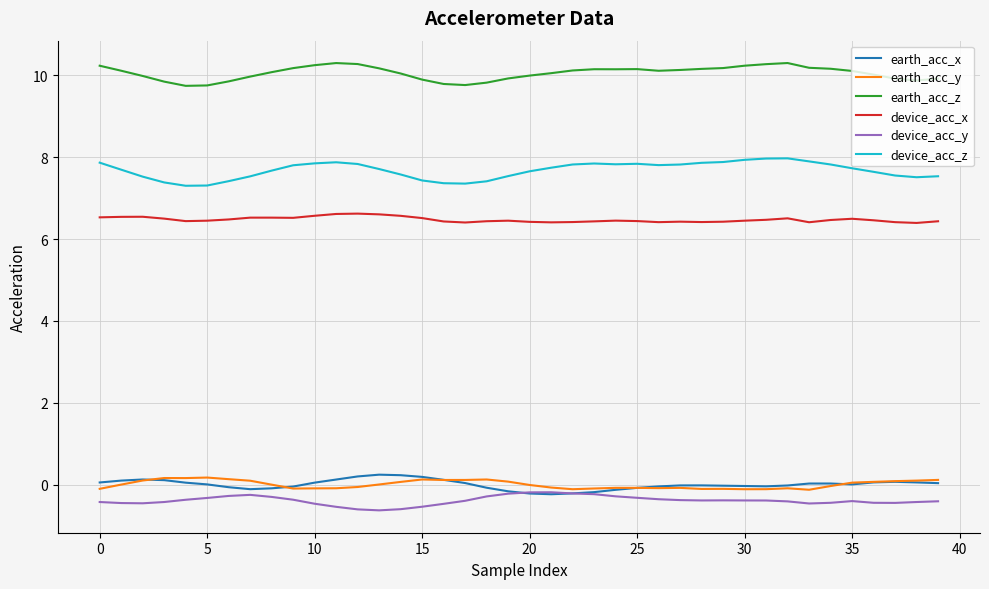

True or false: device_acc_y and earth_acc_z cross at least once.

False